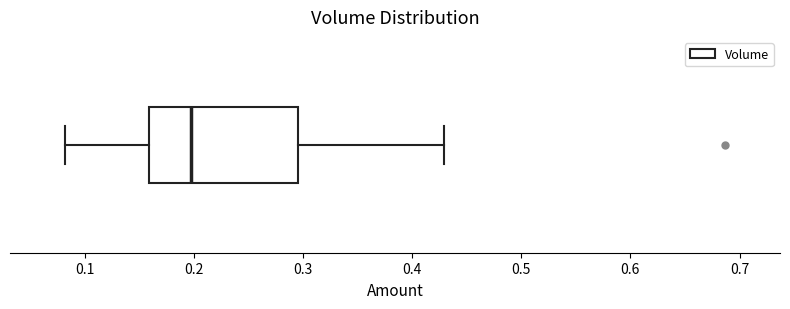

Where does the median line of the box sit on the x-axis? The values are not printed on the chart, so give them approximately, as read against the axis.

0.20